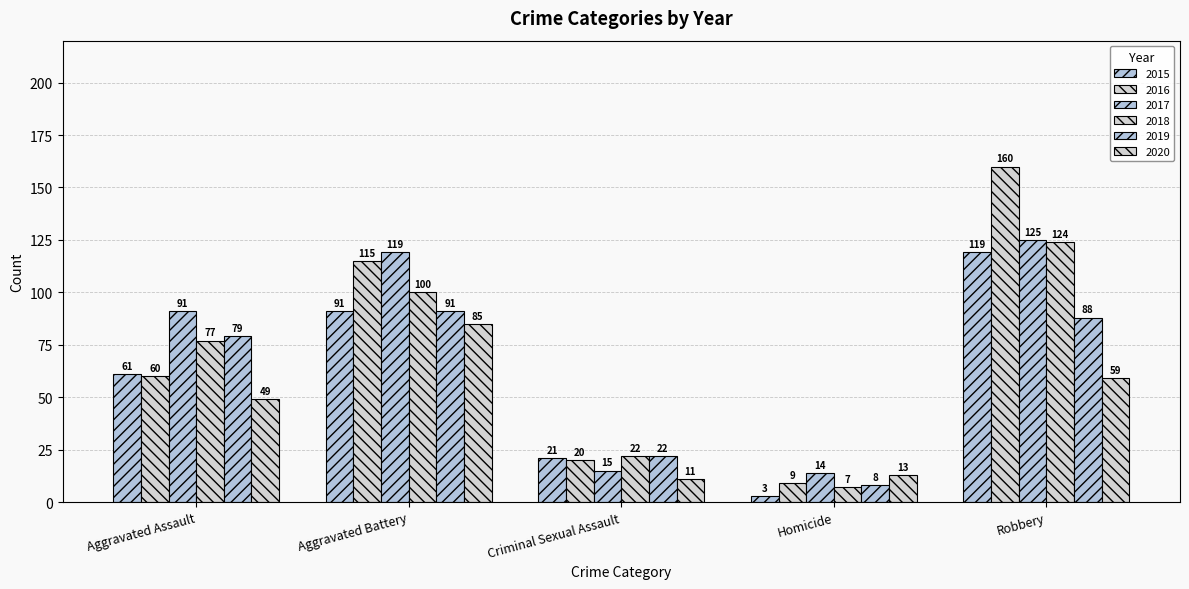

Count the number of categories in the chart.

5